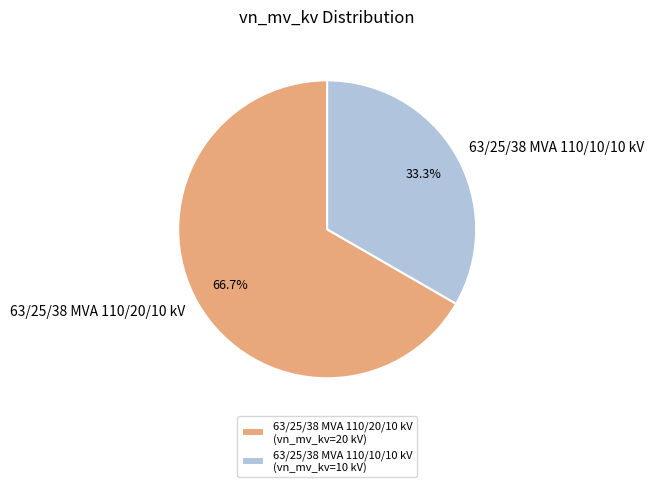

Rank the categories by value from highest to lowest.

63/25/38 MVA 110/20/10 kV, 63/25/38 MVA 110/10/10 kV